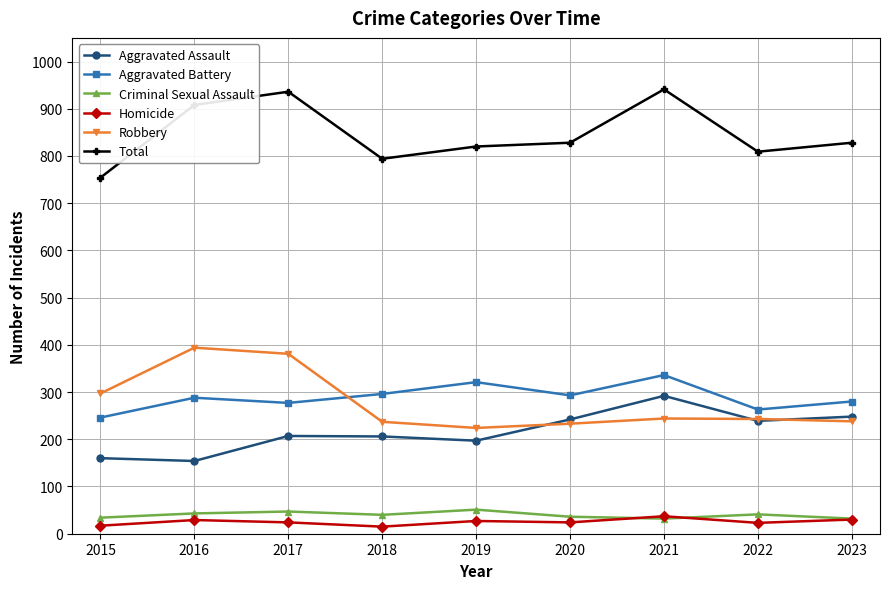

At which label does Robbery reach its minimum?

2019